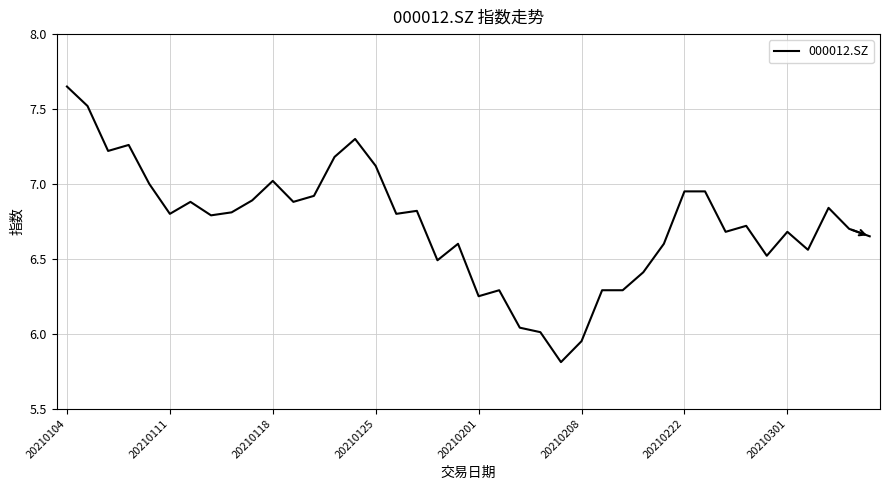

What is the minimum value shown in the chart?

5.8